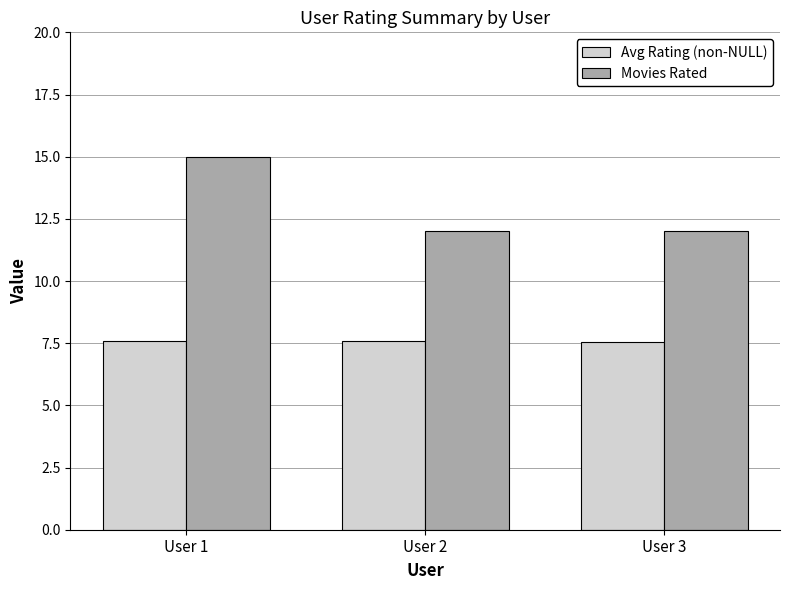

Which series has the widest spread of values?

Movies Rated